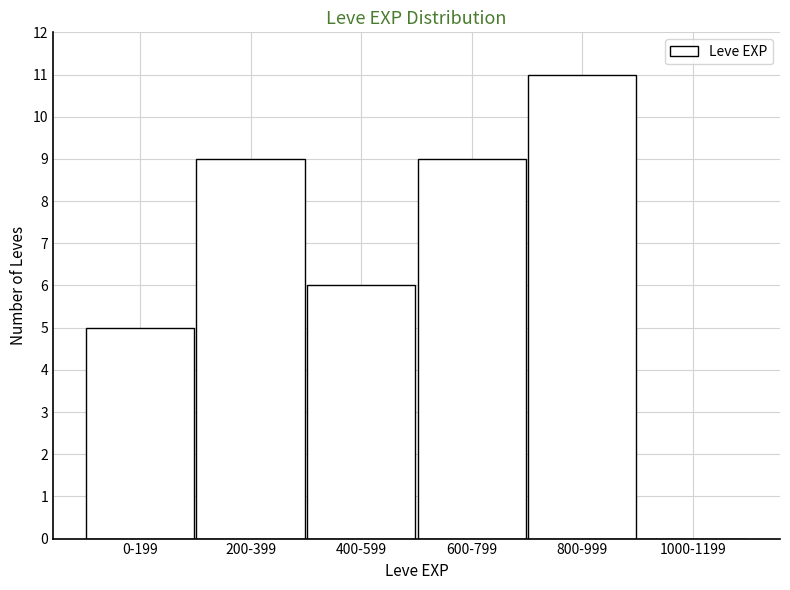

Reading right to left, extract all data points from this chart.

1000-1199=0	800-999=11	600-799=9	400-599=6	200-399=9	0-199=5